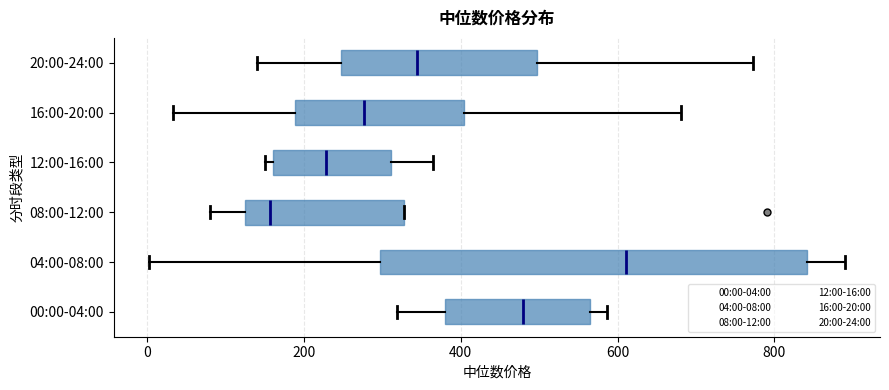

Which box's median line is the furthest to the left?

08:00-12:00